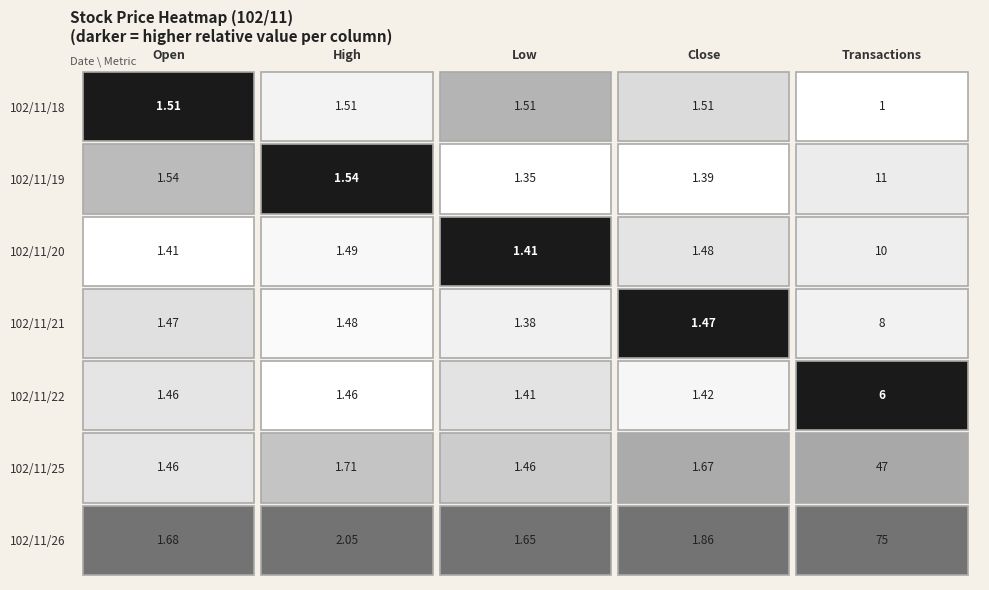

The value of 102/11/22 at 1 is 2.4. True or false?

False